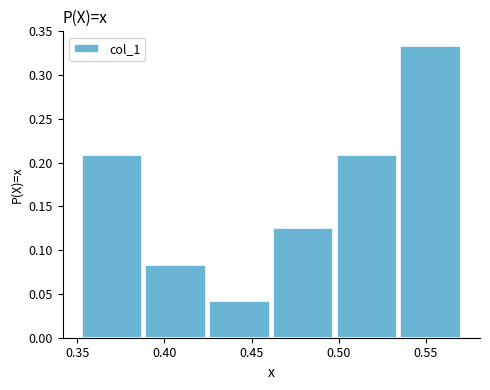

Reading left to right, list every bar in this chart as the range it spans on the x-axis followed by its height. Neither the bar edges nor the heights are printed on the chart, so give them approximately, as read against the axes.

0.350 to 0.390: 0.210
0.390 to 0.425: 0.085
0.425 to 0.460: 0.040
0.460 to 0.500: 0.125
0.500 to 0.535: 0.210
0.535 to 0.570: 0.335